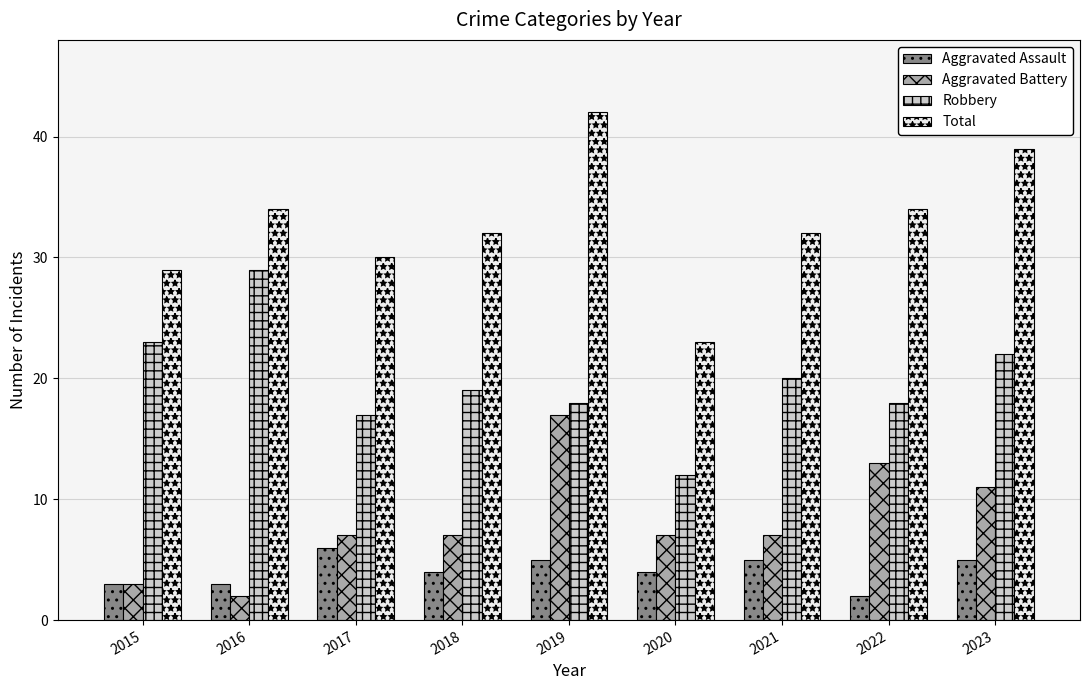

What is the difference between the Robbery values at 2015 and 2019?

5